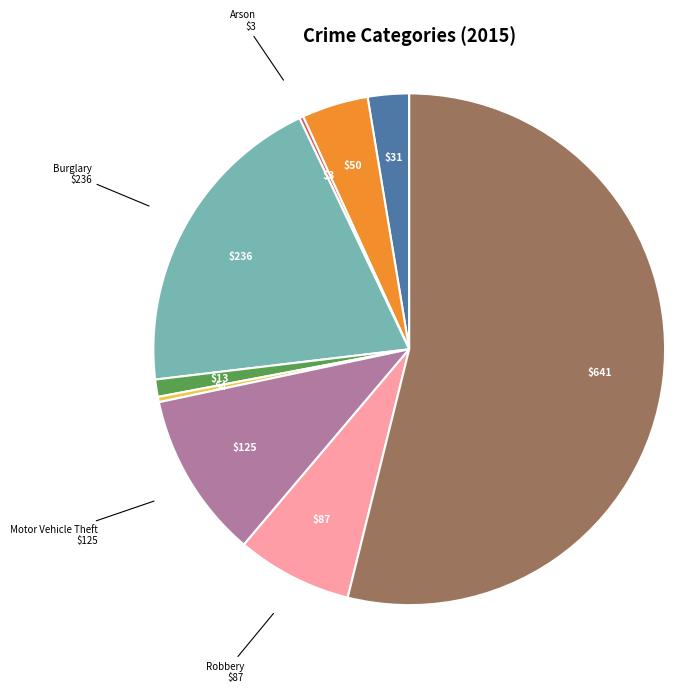

Is there any slice that represents more than half of the pie?

Yes